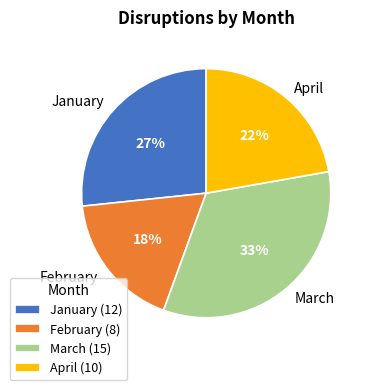

What percentage is the March slice, to the nearest percent?

33%